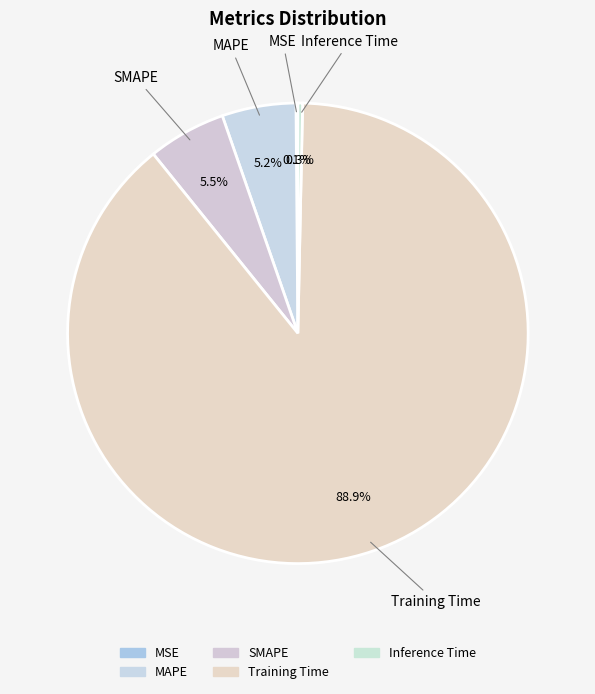

What is the majority slice?

Training Time